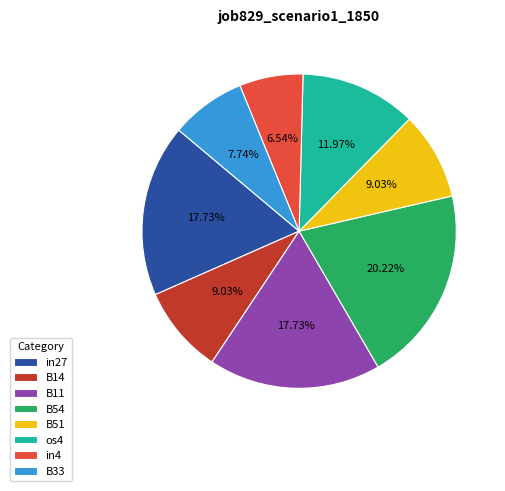

What percentage is the B11 slice, to the nearest percent?

18%